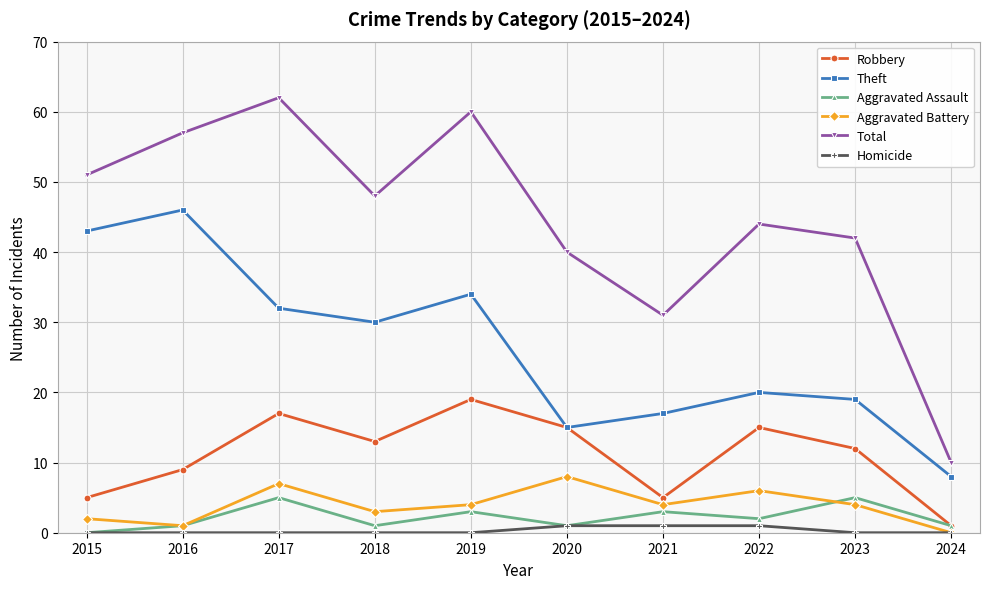

Which series has the widest spread of values?

Total